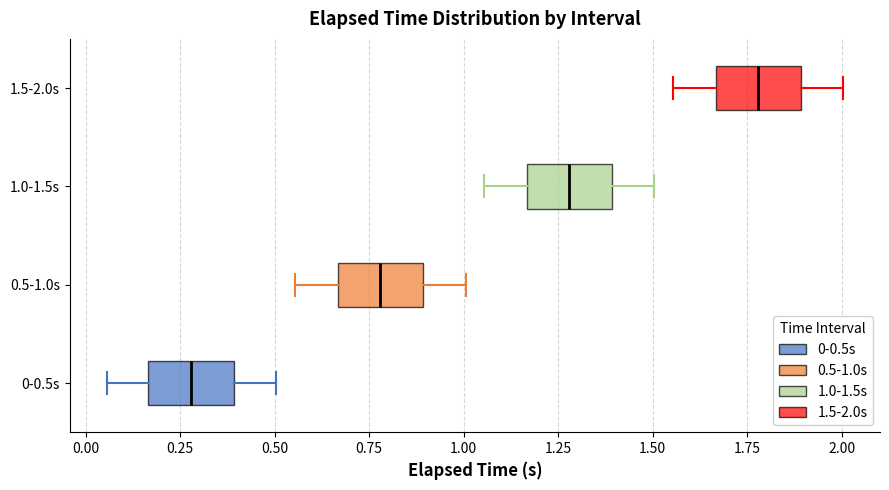

Reading bottom to top, transcribe this box plot: for each box, give where its median line is, the range the box spans, and where its two whiskers end, as read against the x-axis. The values are not printed on the chart, so give them approximately, as read against the axis.

0-0.5s: median 0.30, box 0.15 to 0.40, whiskers 0.05 to 0.50
0.5-1.0s: median 0.80, box 0.65 to 0.90, whiskers 0.55 to 1.00
1.0-1.5s: median 1.30, box 1.15 to 1.40, whiskers 1.05 to 1.50
1.5-2.0s: median 1.80, box 1.65 to 1.90, whiskers 1.55 to 2.00